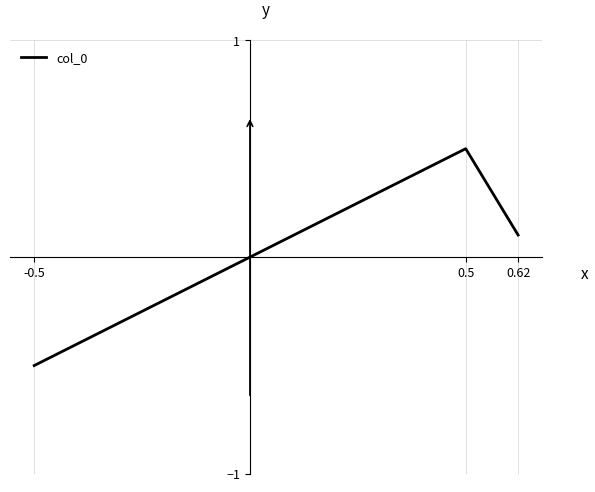

Reading left to right, list all the values displayed in this chart.

-0.5	0.5	0.1